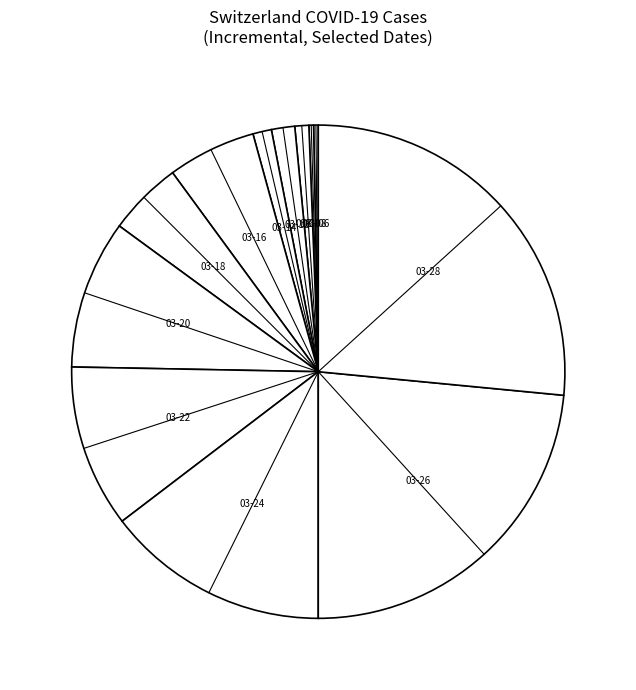

How many slices are in this pie chart?

12